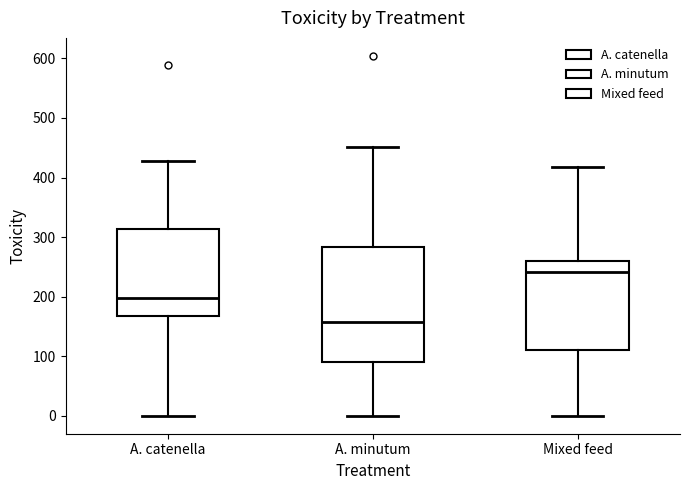

Reading left to right, transcribe this box plot: for each box, give where its median line is, the range the box spans, and where its two whiskers end, as read against the y-axis. The values are not printed on the chart, so give them approximately, as read against the axis.

A. catenella: median 200, box 170 to 310, whiskers 0 to 430
A. minutum: median 160, box 90 to 280, whiskers 0 to 450
Mixed feed: median 240, box 110 to 260, whiskers 0 to 420